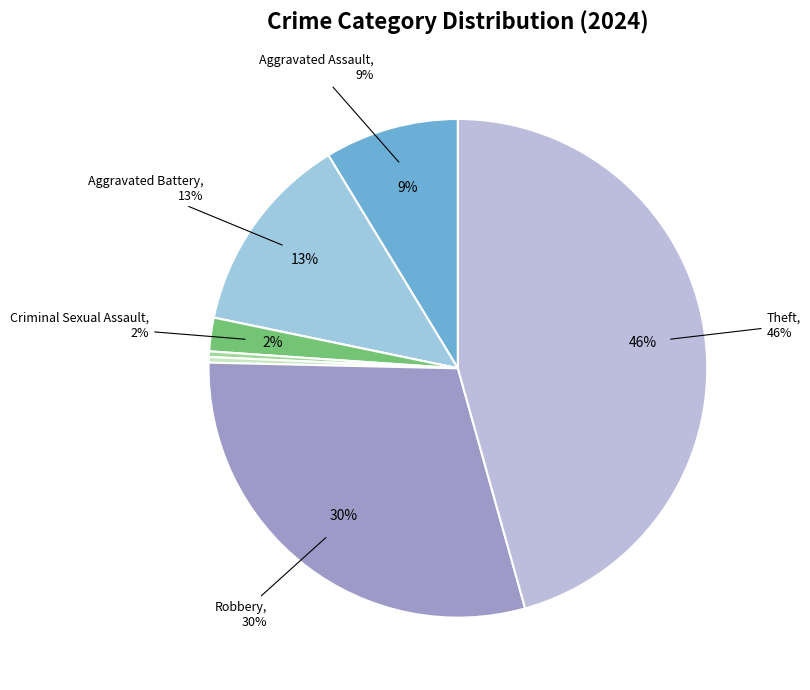

How many segments does this pie chart have?

8